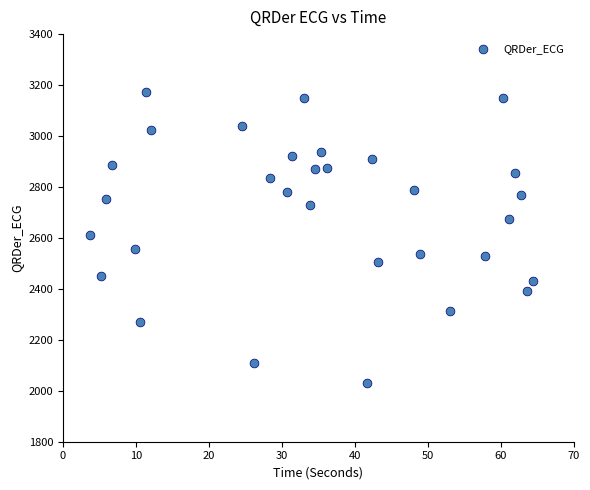

What is the range of X values (max minus min)?

60.7